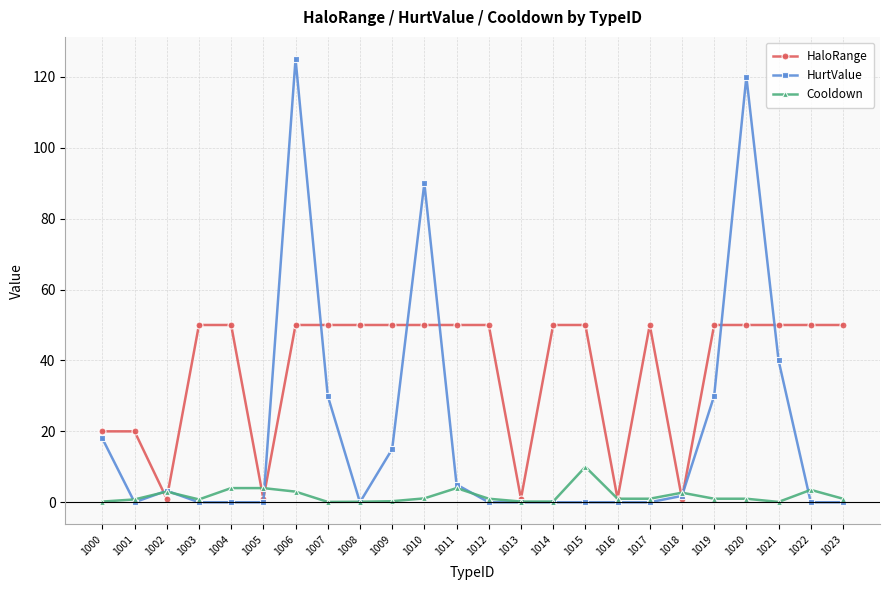

True or false: Cooldown has more than 1 points higher than both neighbors.

True